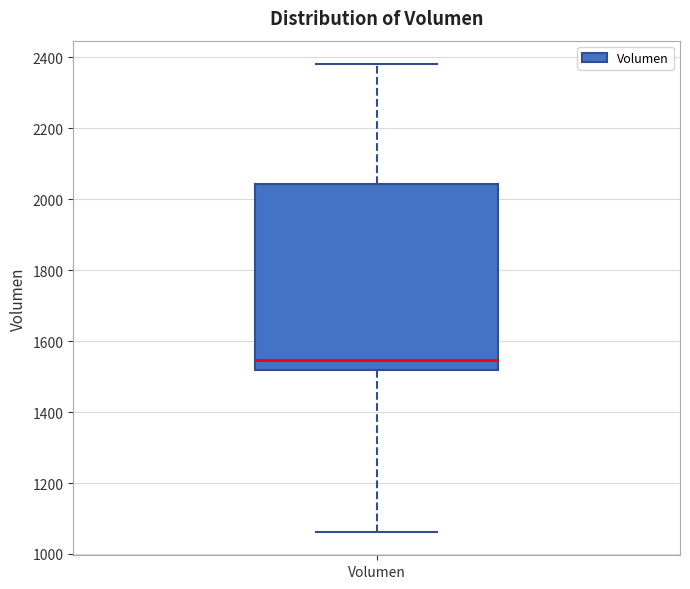

Where is the upper edge of the box for Volumen on the y-axis? The values are not printed on the chart, so give them approximately, as read against the axis.

2040